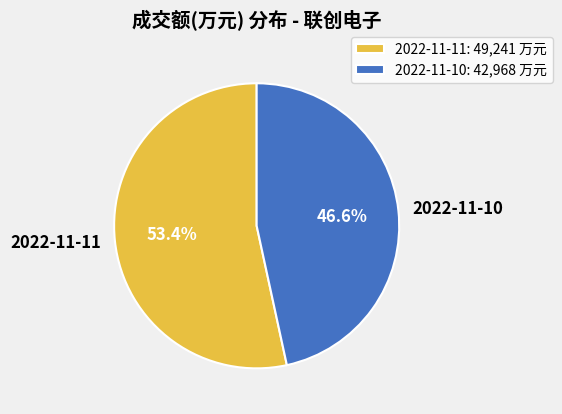

What is the ratio of the value at 2022-11-11 to the value at 2022-11-10?

1.1